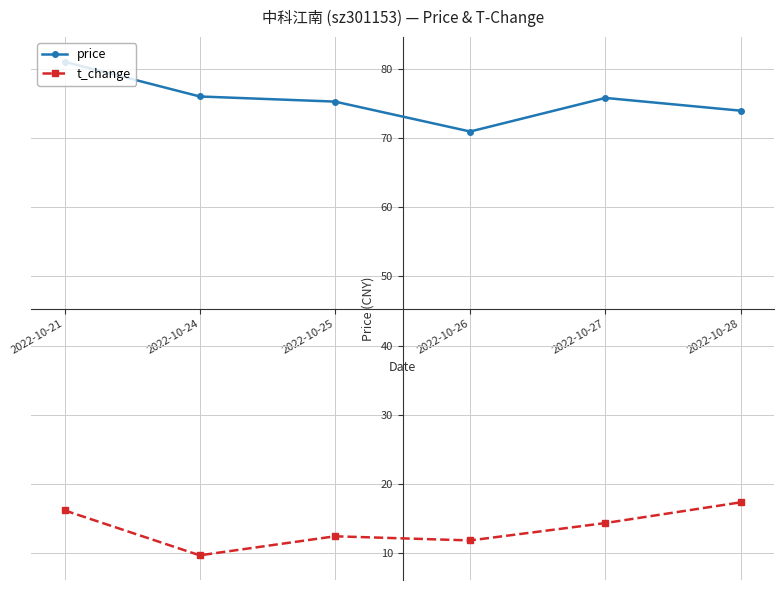

What is the highest value of the price series?

81.0